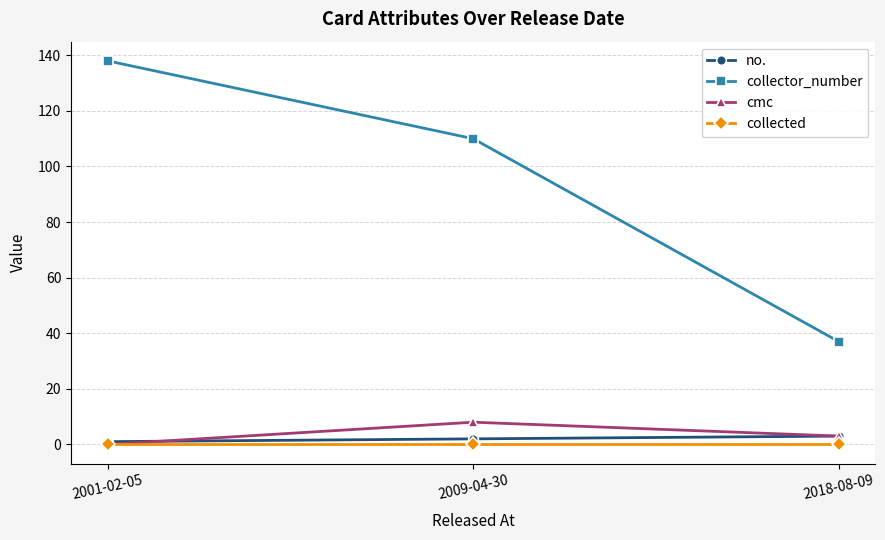

At which label does collector_number first exceed 110?

2001-02-05